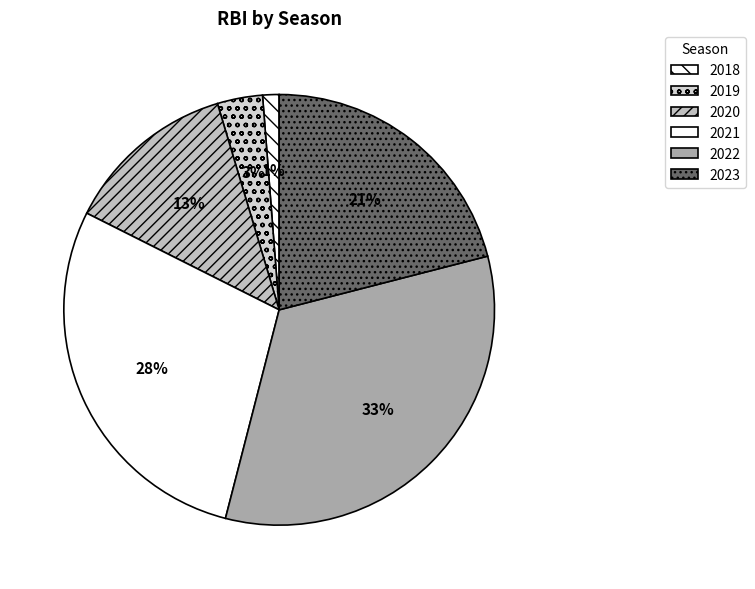

How many segments does this pie chart have?

6